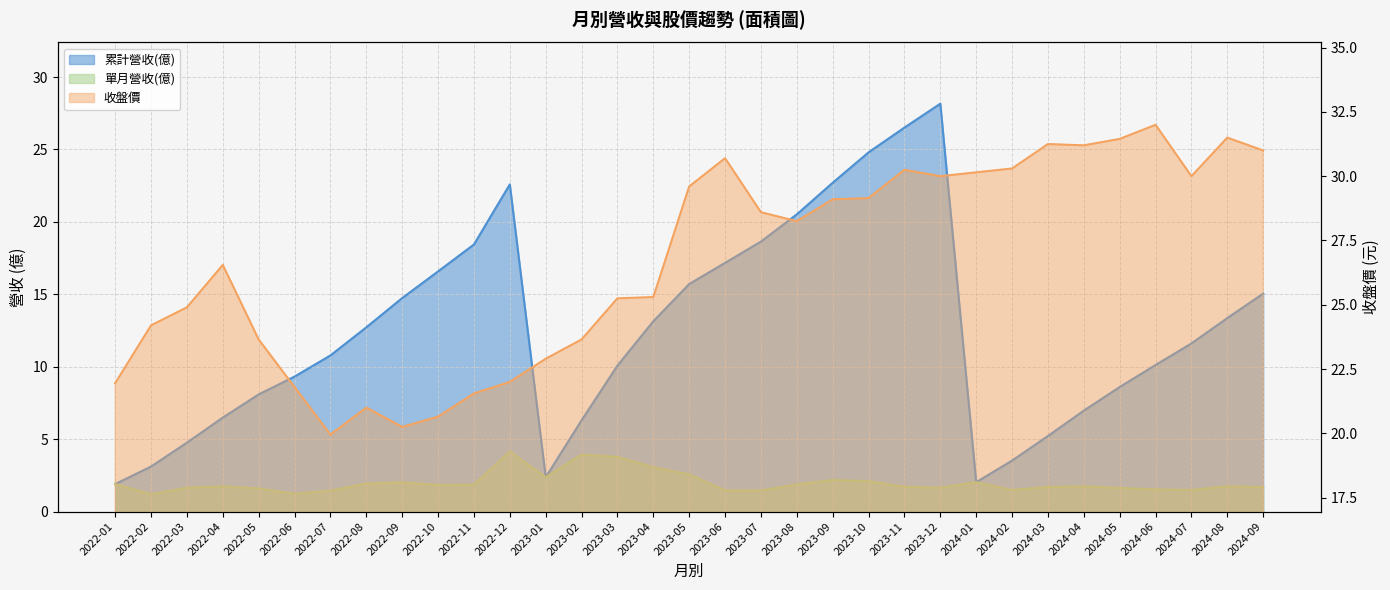

What is the minimum value shown in the chart?

1.2